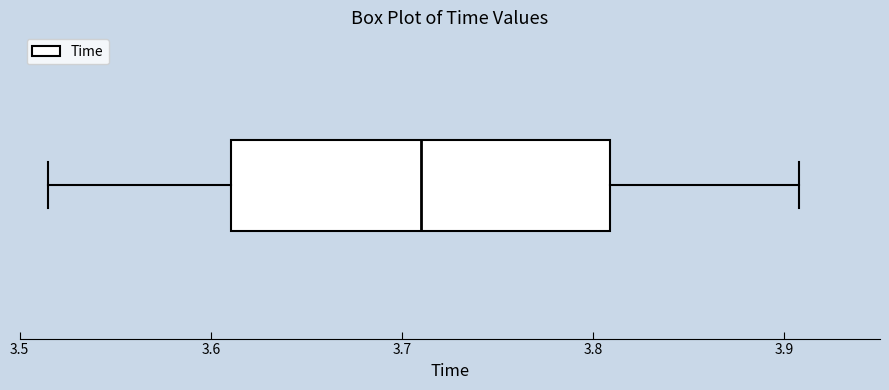

Read this box plot against the x-axis: the position of the median line, the range covered by the box, and the ends of both whiskers. The values are not printed on the chart, so give them approximately, as read against the axis.

median 3.71, box 3.61 to 3.81, whiskers 3.52 to 3.91